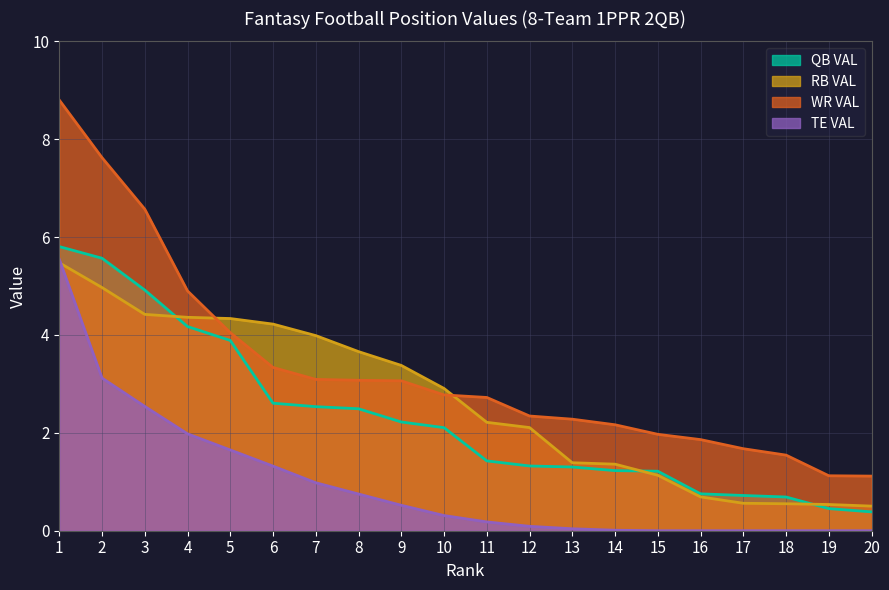

How many intersections are there between RB VAL and WR VAL?

2